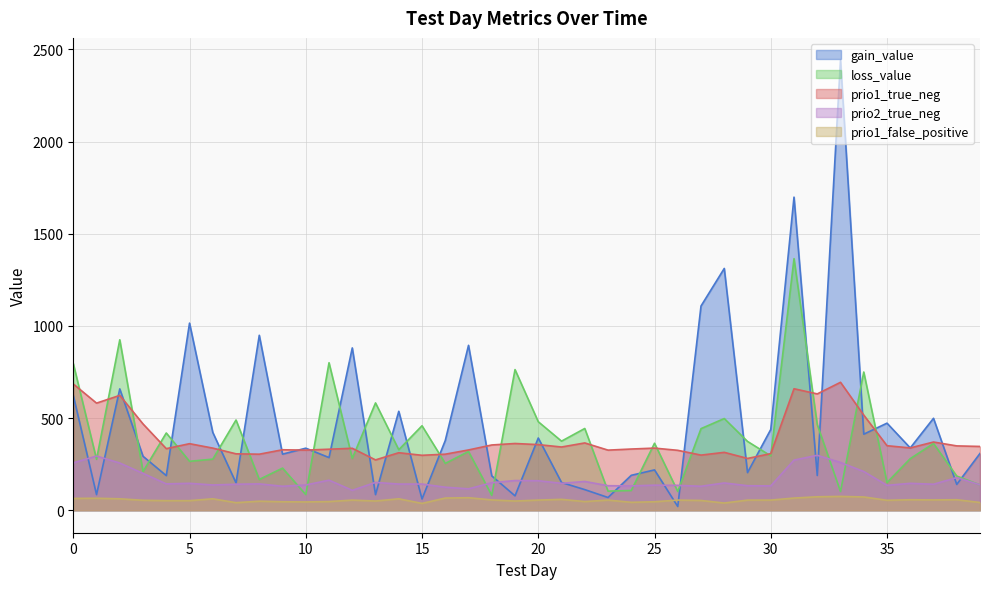

At which category is the sum across all series the highest?

31